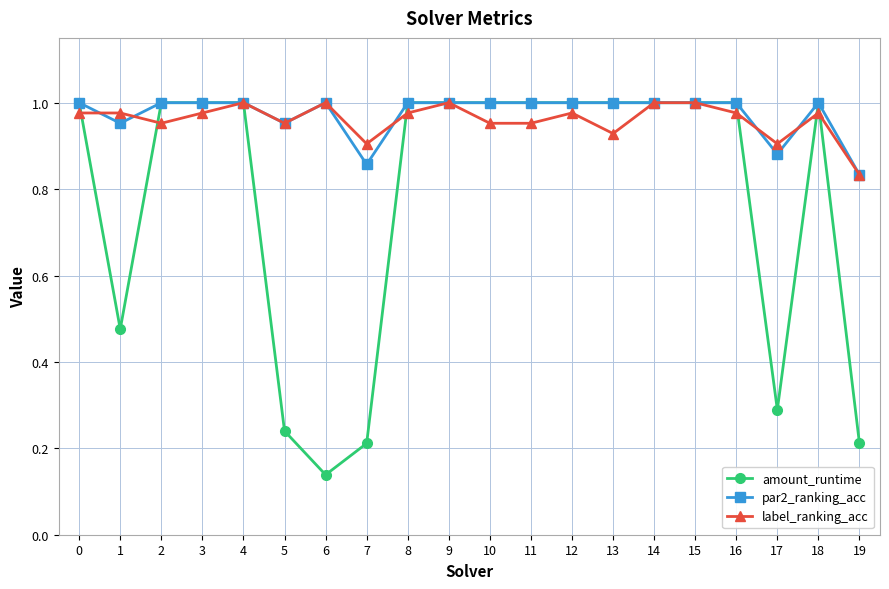

Which series has the largest total across all categories?

par2_ranking_acc